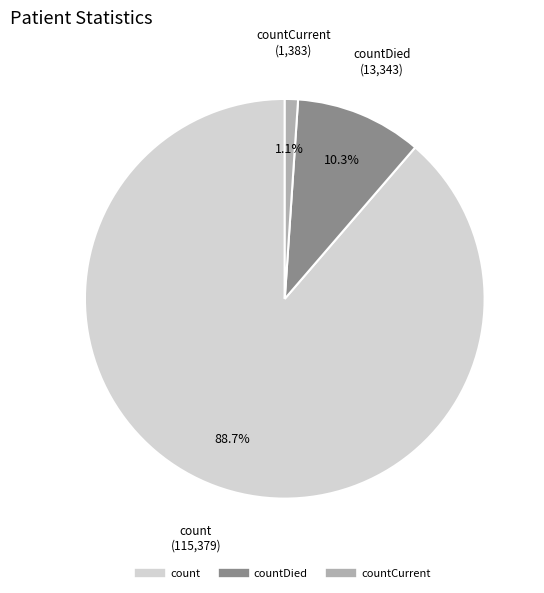

How many slices are in this pie chart?

3